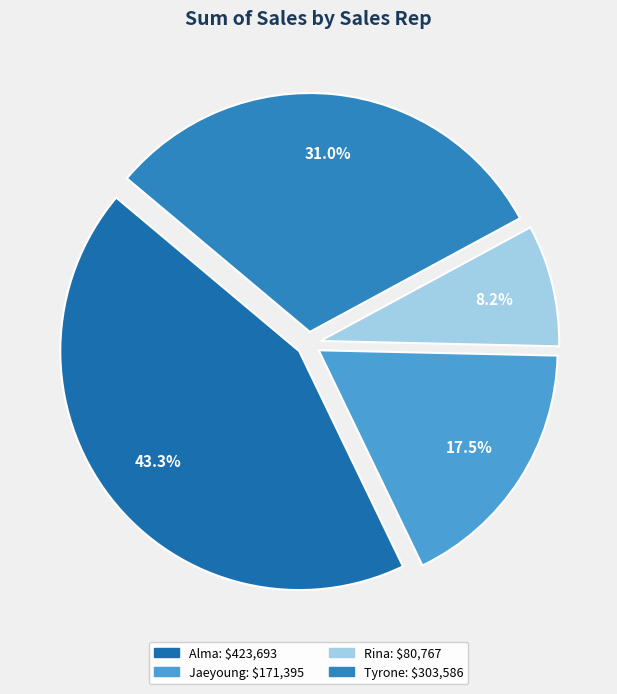

To the nearest percent, what percentage of the pie is Alma?

43%